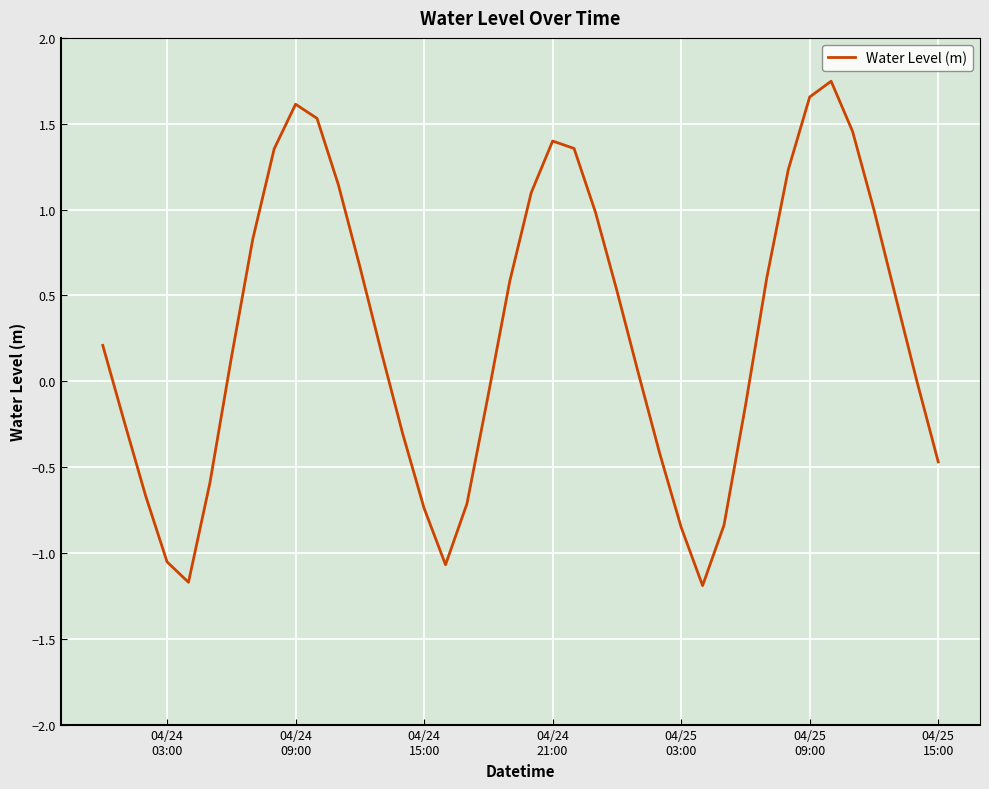

What is the smallest value displayed?

-1.2